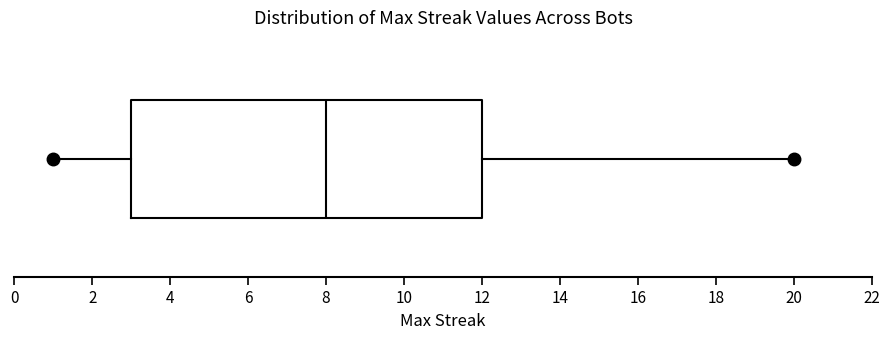

Transcribe this box plot: give where the median line is, the range the box spans, and where the two whiskers end, as read against the x-axis. The values are not printed on the chart, so give them approximately, as read against the axis.

median 8, box 3 to 12, whiskers 1 to 20